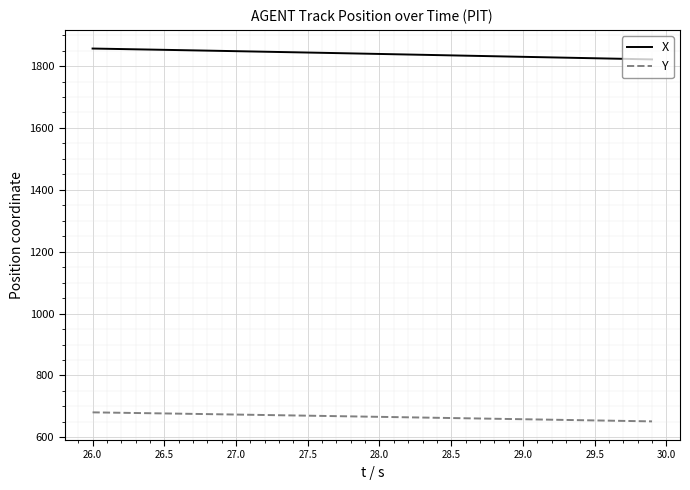

List the series in order of their peak value, highest first.

X, Y